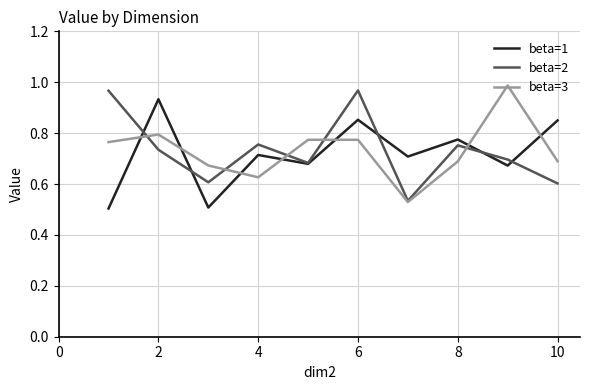

How many lines are shown in the chart?

3